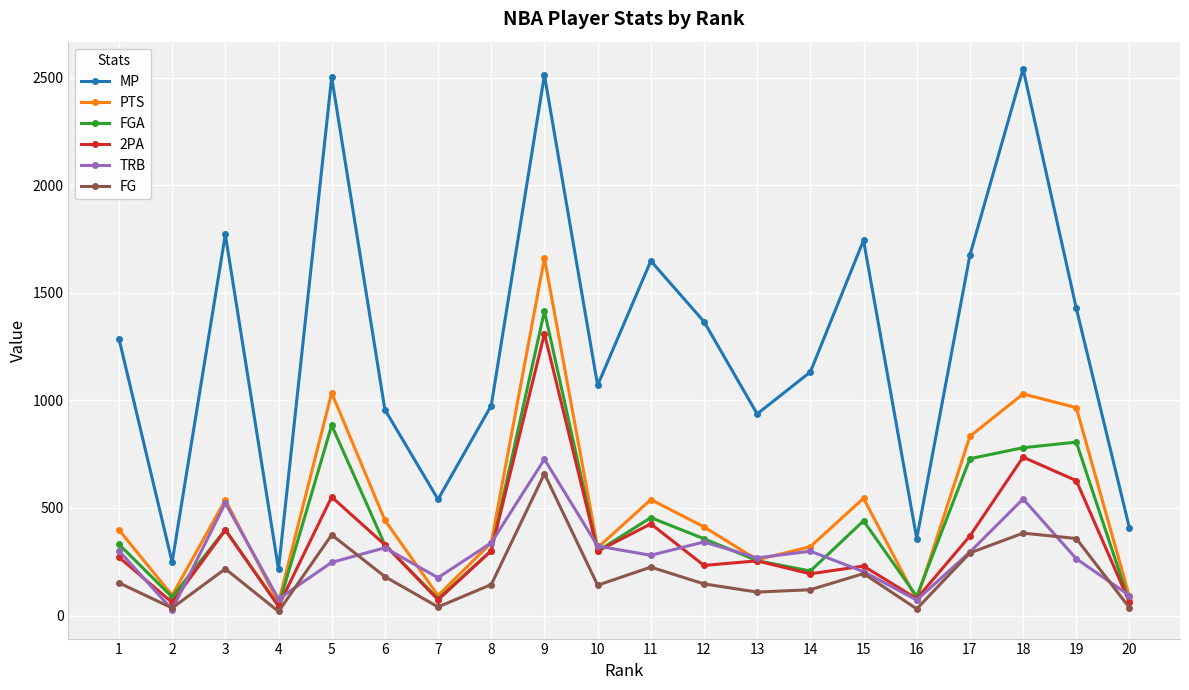

Is it true that PTS equals 453 at 8?

False